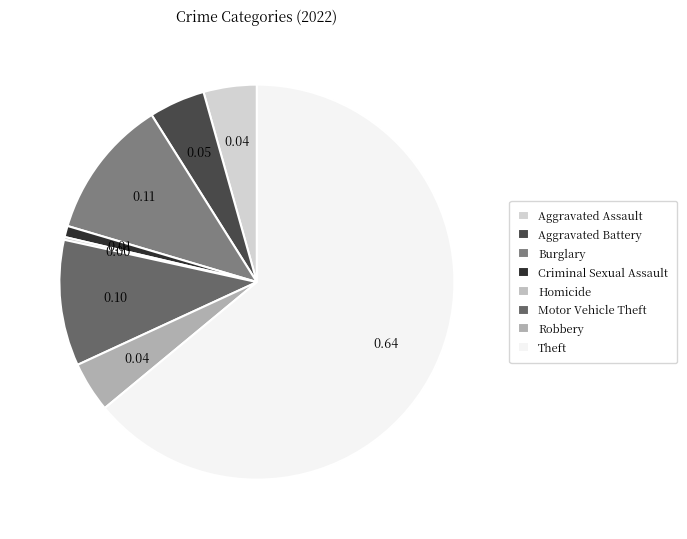

Which has a higher value, Criminal Sexual Assault or Theft?

Theft